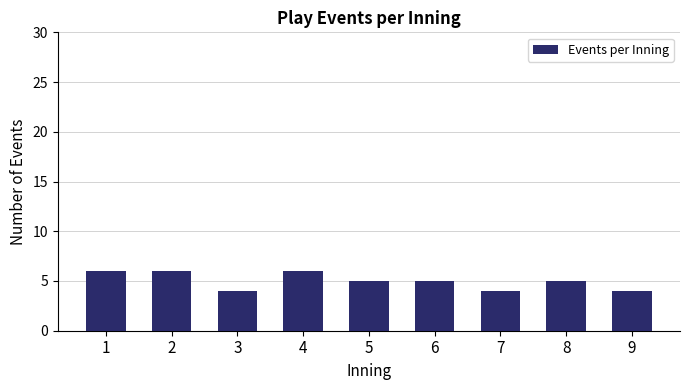

Which has a higher value, 6 or 2?

2